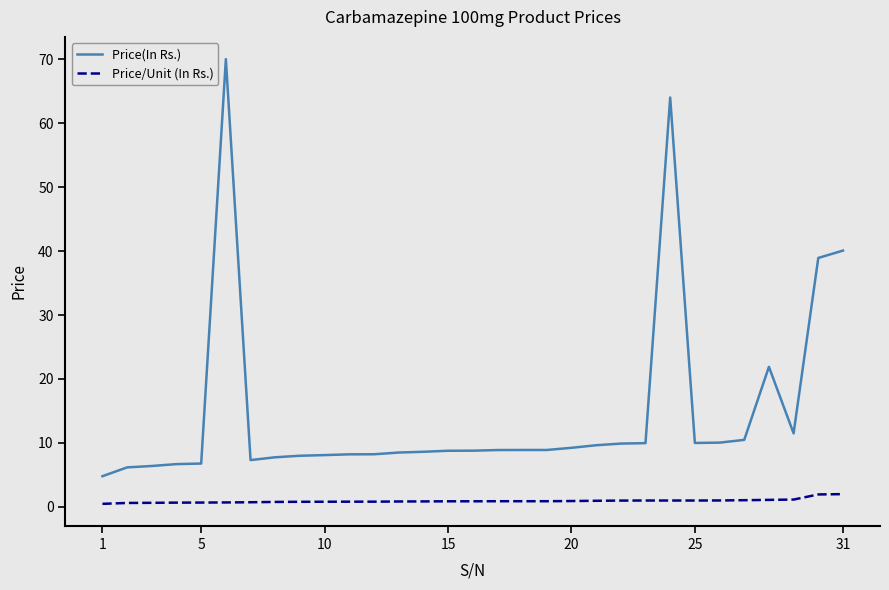

What is the difference between the maximum and minimum values in the Price/Unit (In Rs.) series?

1.5